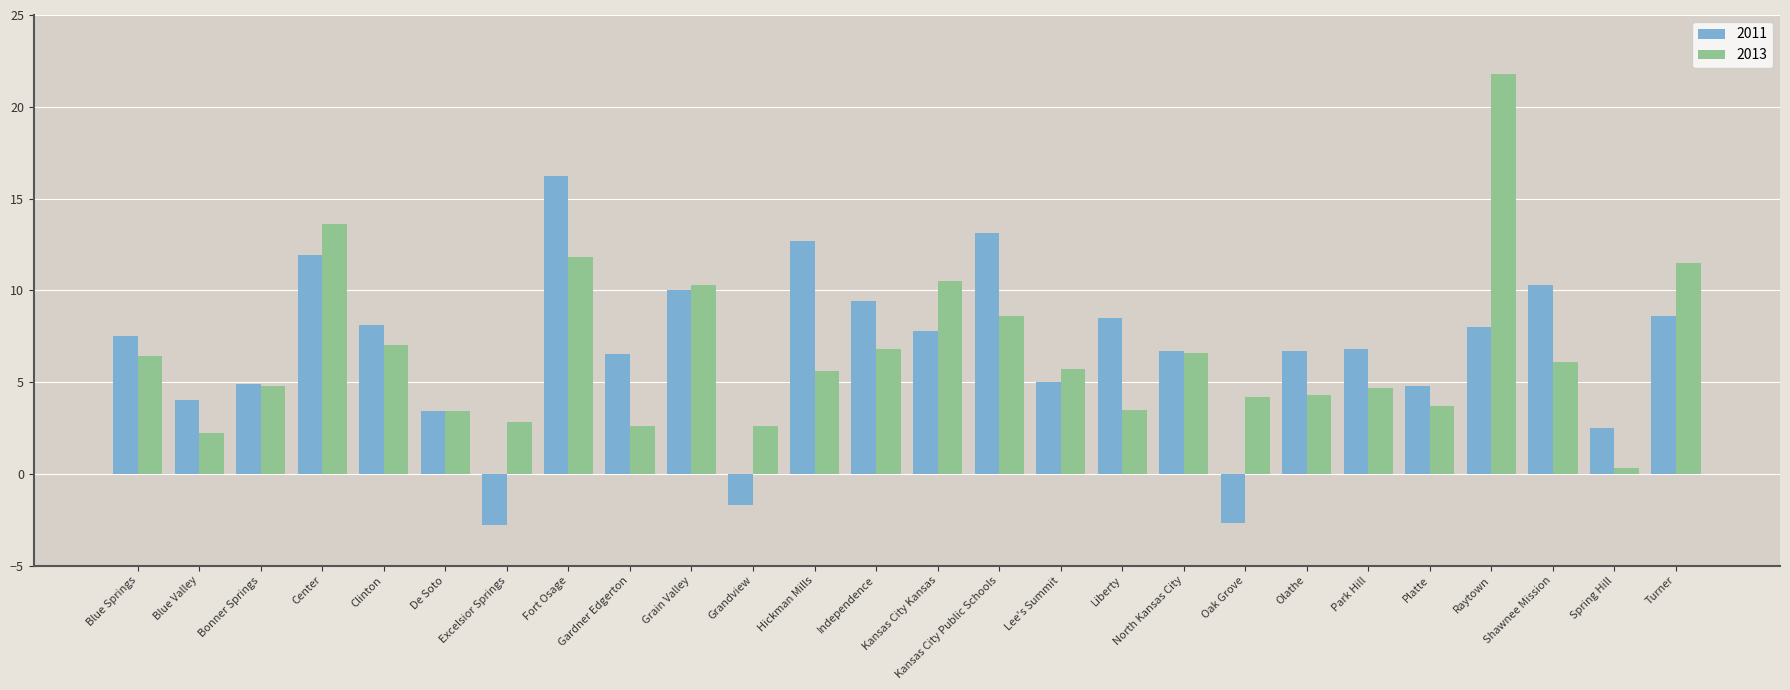

Which series has the largest range (max minus min)?

2013